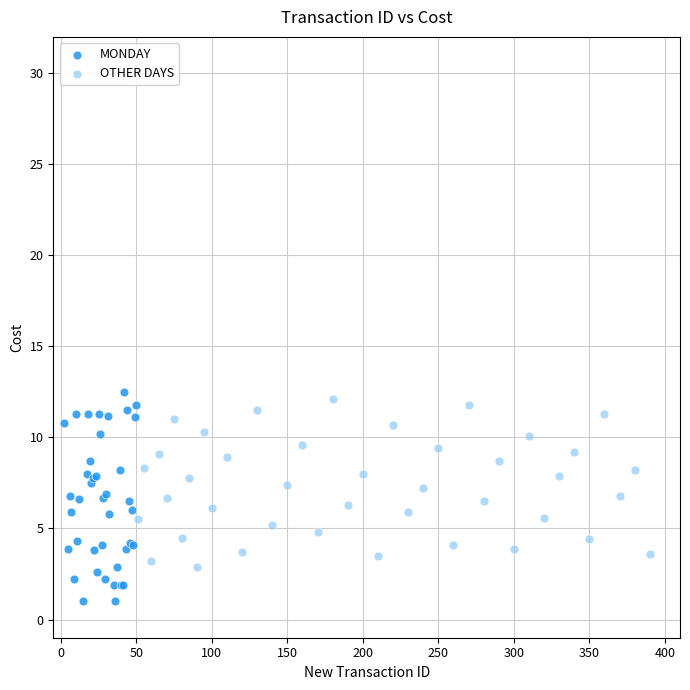

Which series has the largest Y range (max minus min)?

MONDAY